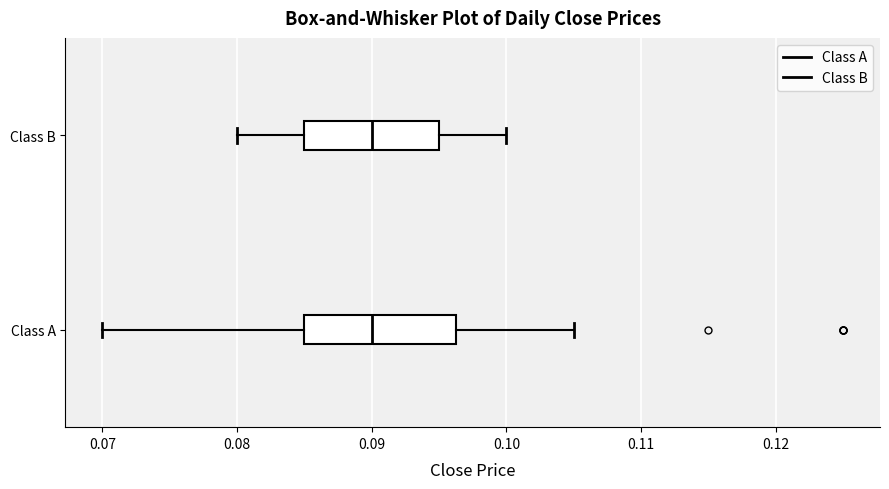

Reading bottom to top, transcribe this box plot: for each box, give where its median line is, the range the box spans, and where its two whiskers end, as read against the x-axis. The values are not printed on the chart, so give them approximately, as read against the axis.

Class A: median 0.090, box 0.085 to 0.096, whiskers 0.070 to 0.105
Class B: median 0.090, box 0.085 to 0.095, whiskers 0.080 to 0.100